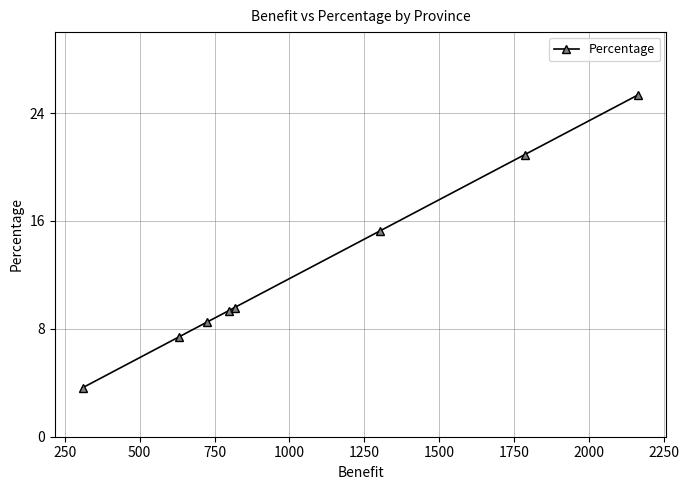

What is the value of the 2nd point from the left?

7.4